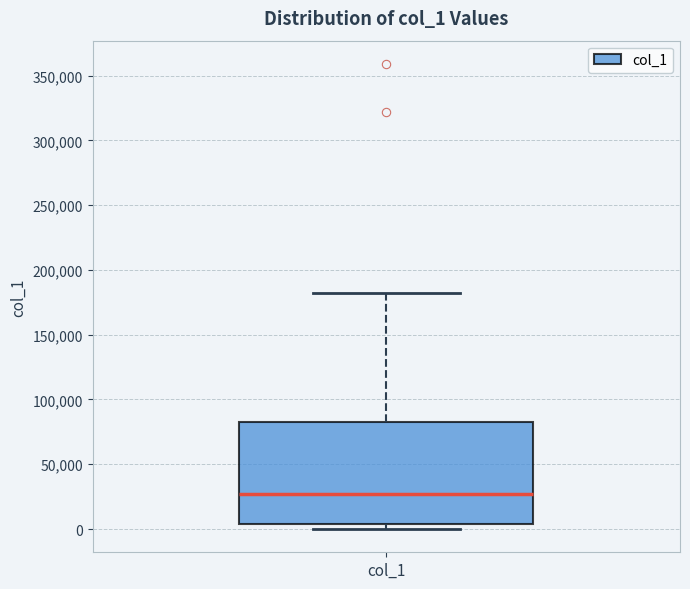

Transcribe this box plot: give where the median line is, the range the box spans, and where the two whiskers end, as read against the y-axis. The values are not printed on the chart, so give them approximately, as read against the axis.

median 25000, box 5000 to 85000, whiskers 0 to 180000